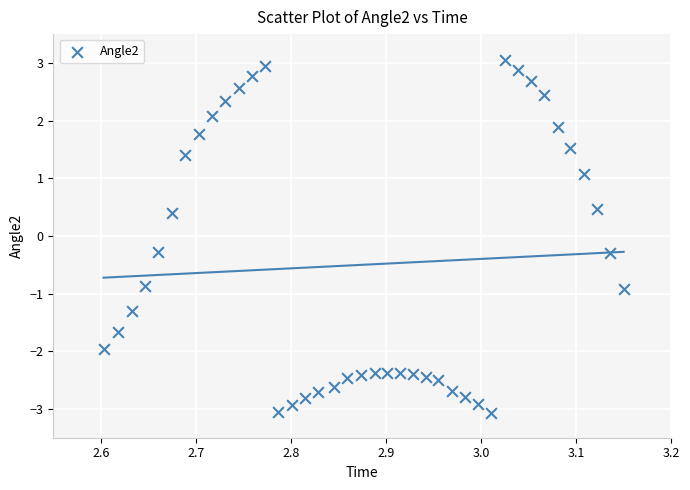

What is the range of X values (max minus min)?

0.5